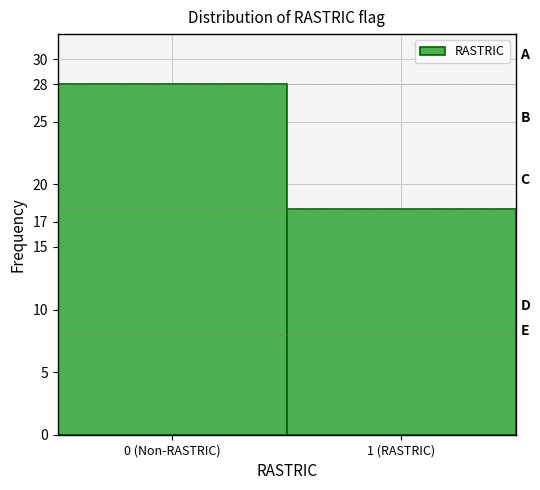

Reading left to right, extract all data points from this chart.

28	18